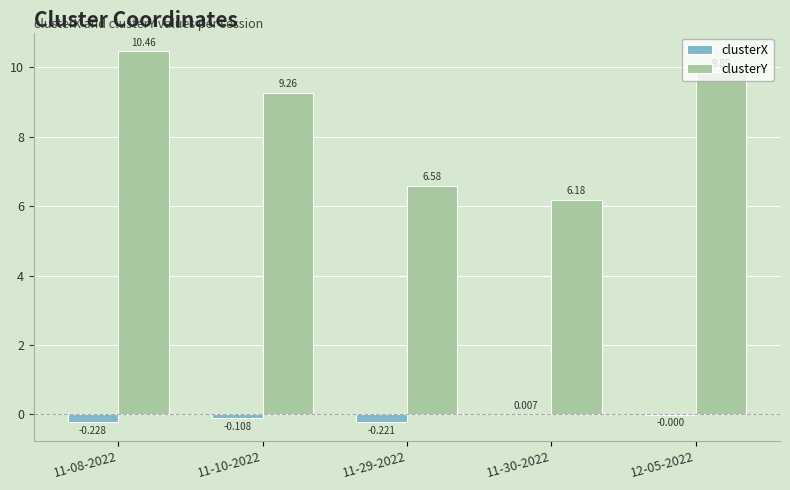

How many data points does each series have?

5